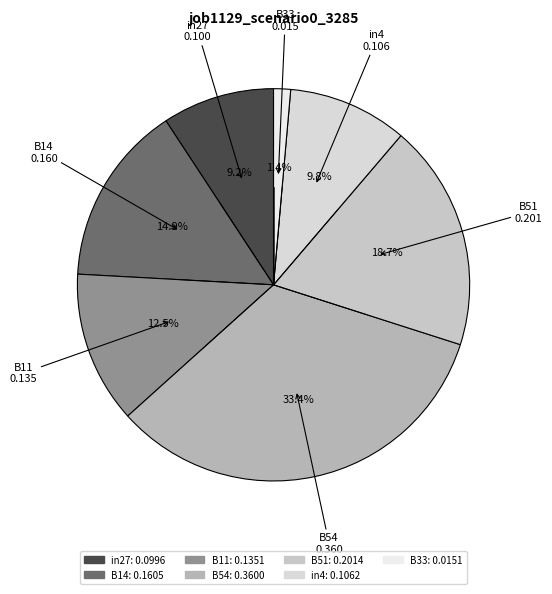

Do B54 and in27 together represent more than half of the pie?

No